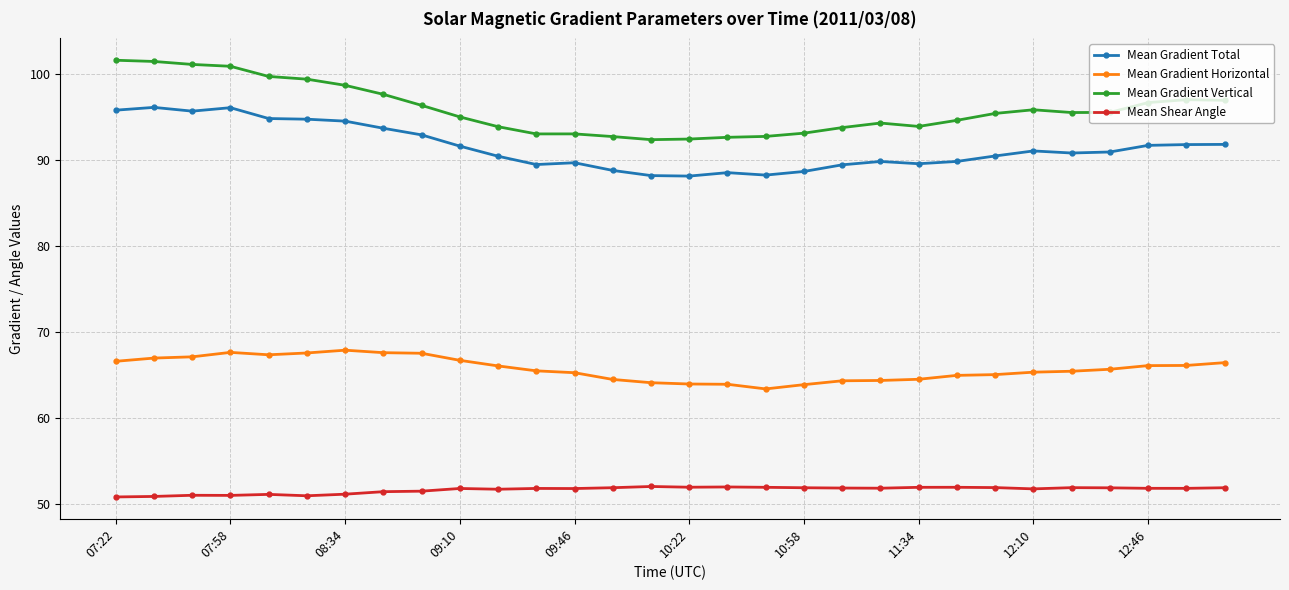

At how many categories does at least one series exceed 76?

30